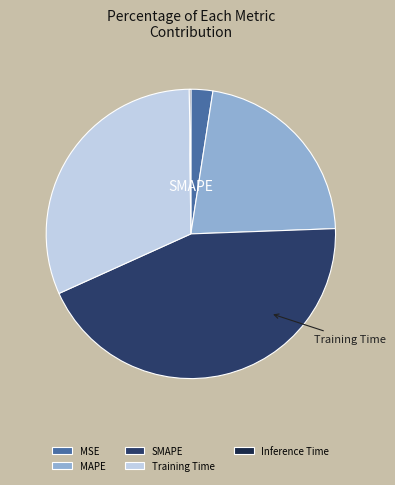

Which category has the smallest portion of the pie?

Inference Time